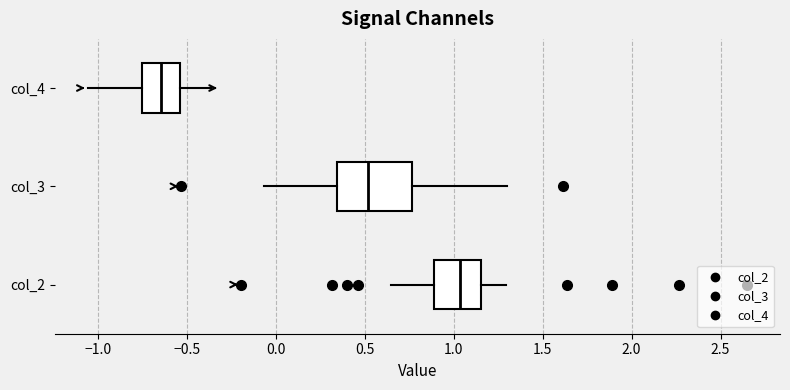

Which box's median line is the furthest to the right?

col_2